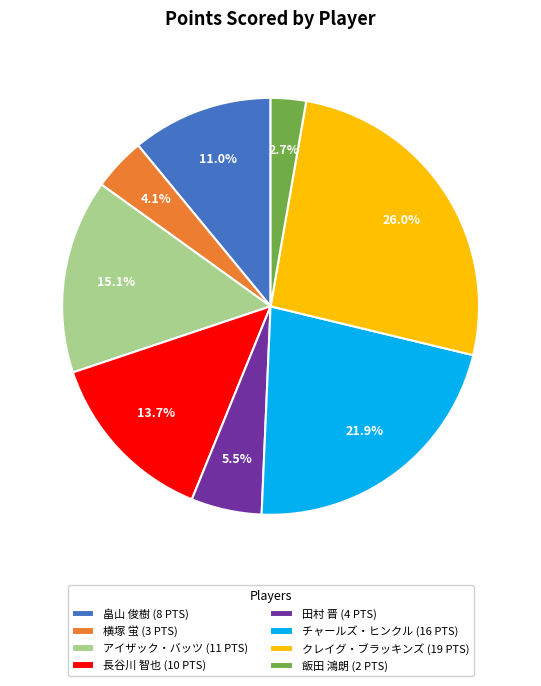

To the nearest percent, what portion does アイザック・バッツ represent?

15%